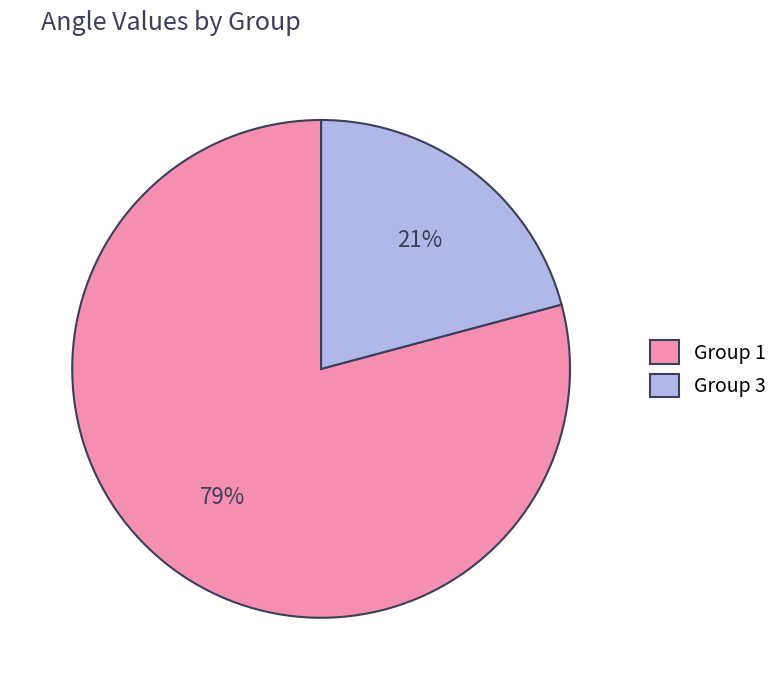

Is it true that Group 1 is 79% of the pie?

True